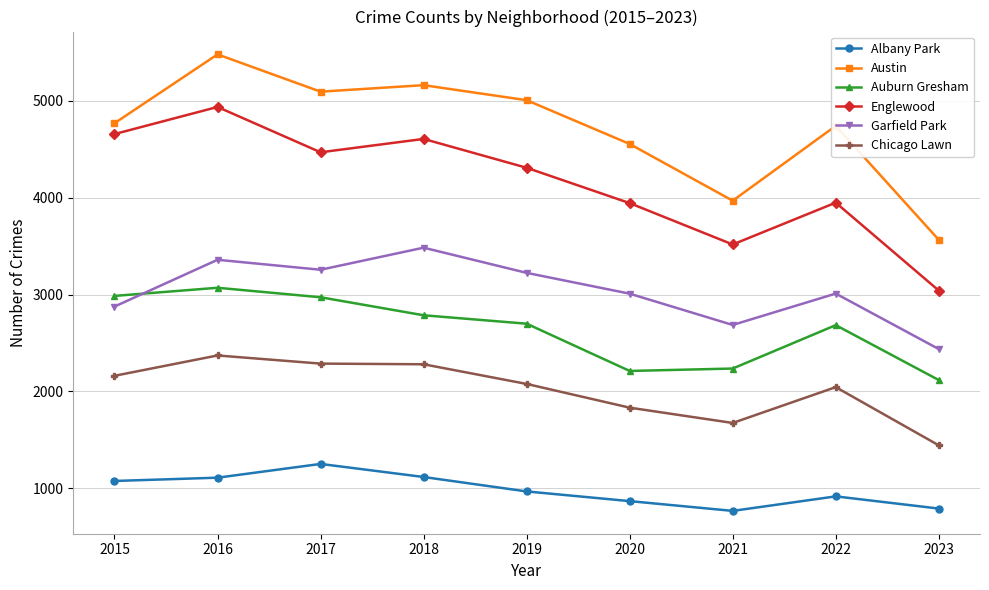

List the series in order of their peak value, lowest first.

Albany Park, Chicago Lawn, Auburn Gresham, Garfield Park, Englewood, Austin